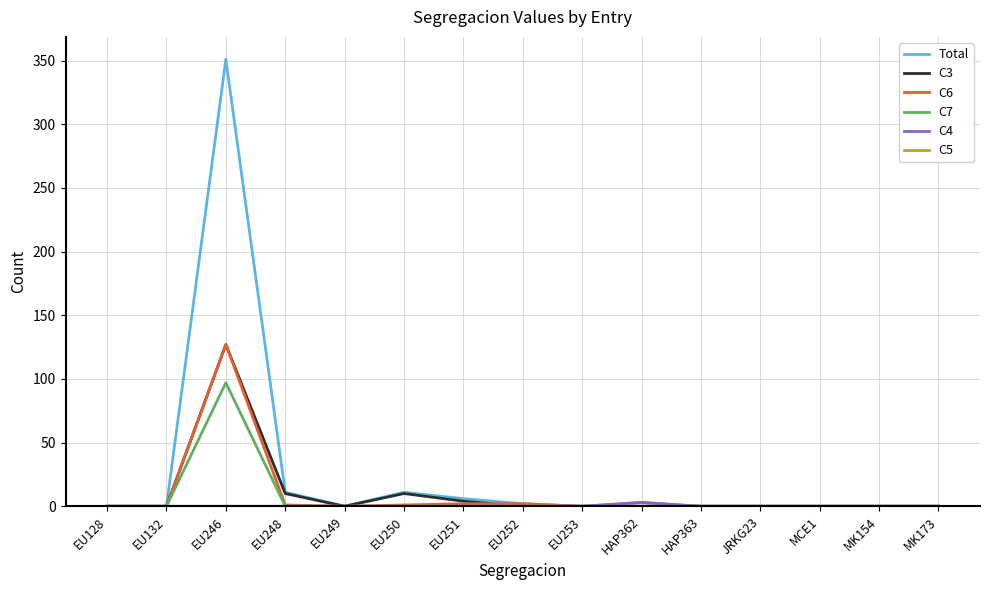

Which label corresponds to the largest value in the chart?

EU246